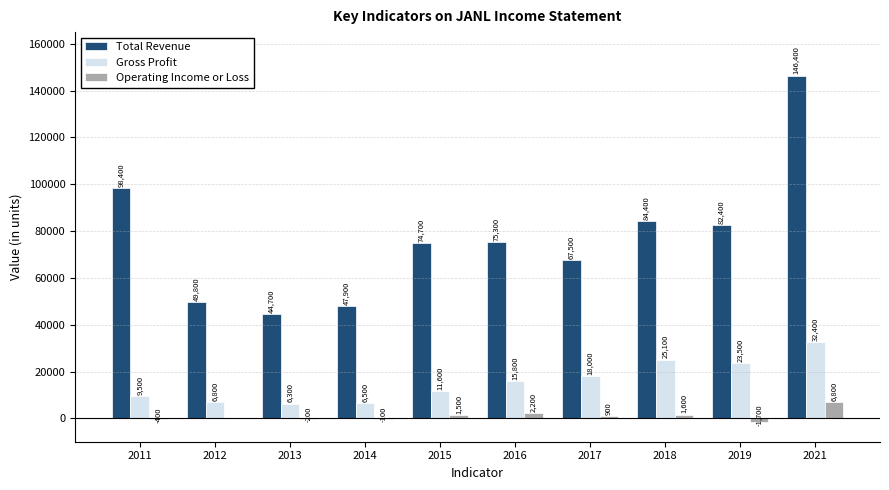

What is the highest value of the Total Revenue series?

146400